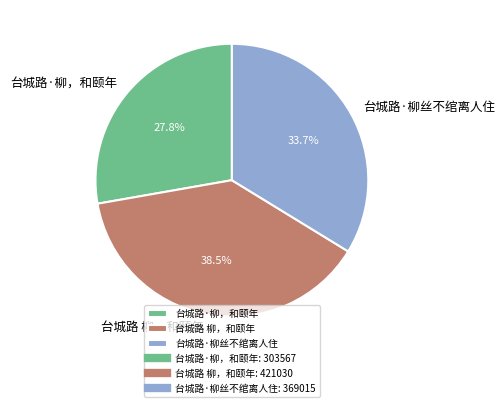

Approximately how many times larger is the value at 台城路·柳丝不绾离人住 compared to 台城路·柳，和颐年?

1.2